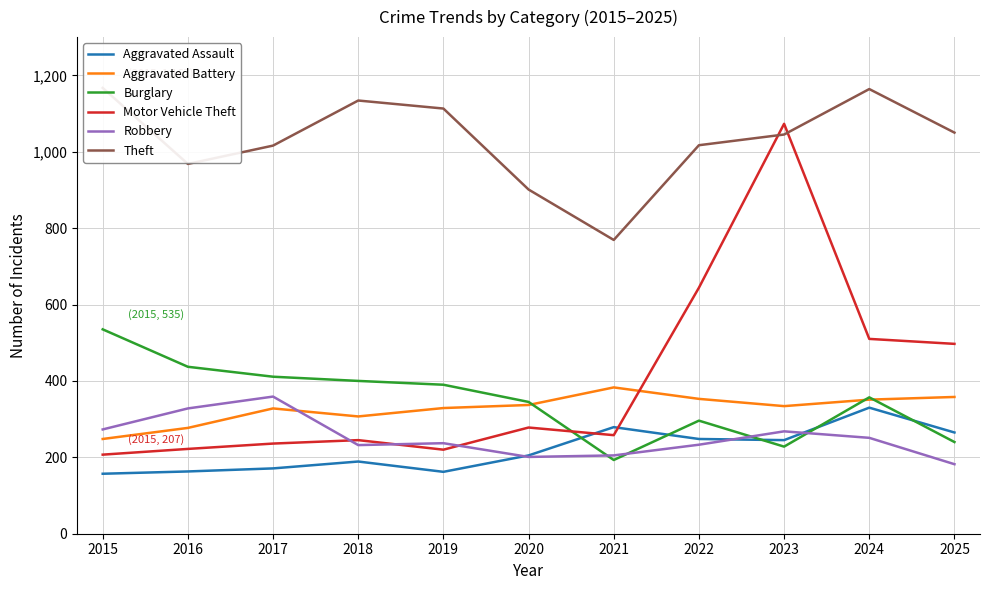

Reading left to right, what are all the values shown in this chart?

Aggravated Assault: 157	163	171	189	162	205	279	248	245	330	265
Aggravated Battery: 248	277	328	307	329	337	383	353	334	351	358
Burglary: 535	437	411	400	390	345	193	296	228	357	240
Motor Vehicle Theft: 207	222	236	245	220	278	258	644	1073	510	497
Robbery: 273	328	359	232	237	201	205	233	268	251	182
Theft: 1167	968	1016	1134	1113	901	769	1017	1045	1164	1050